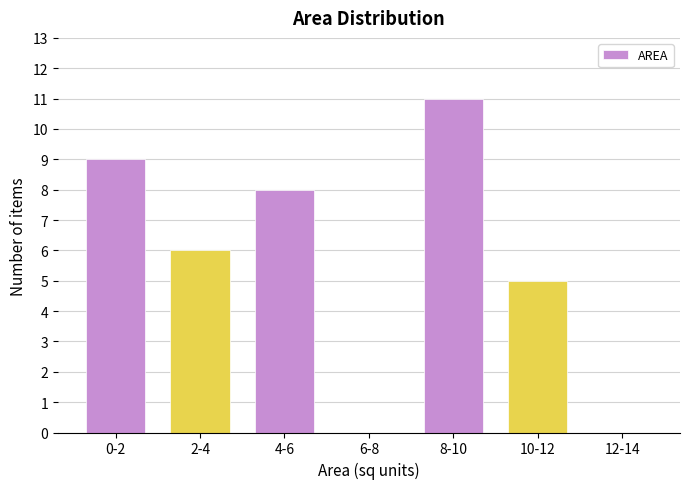

Reading left to right, list all the values displayed in this chart.

0-2=9	2-4=6	4-6=8	6-8=0	8-10=11	10-12=5	12-14=0